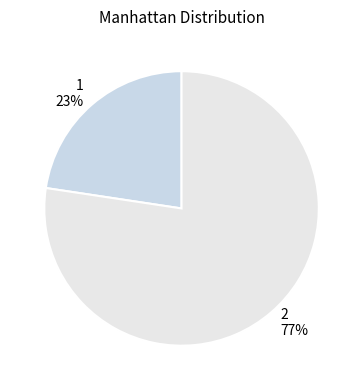

To the nearest percent, what is the average slice percentage?

50%